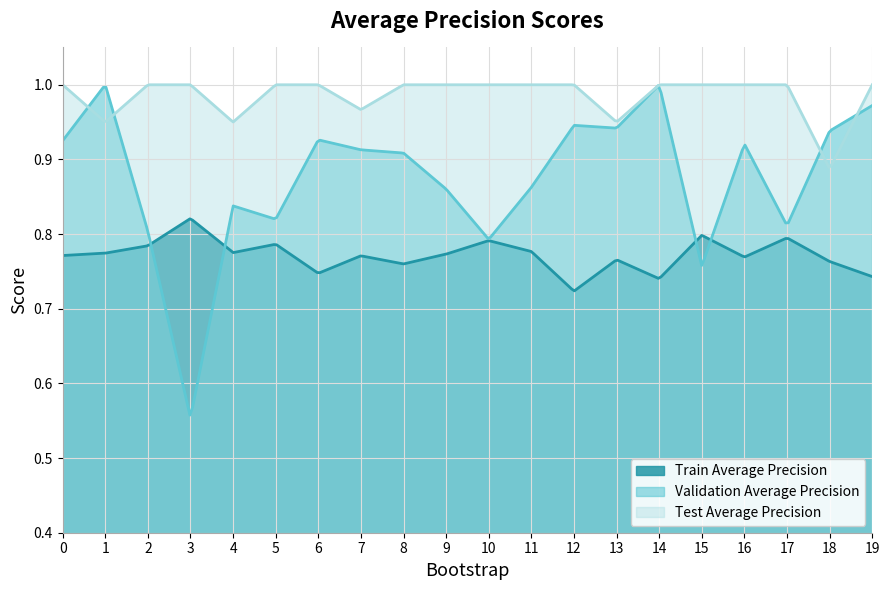

Where is train_average_precision nearest to the value 0?

12